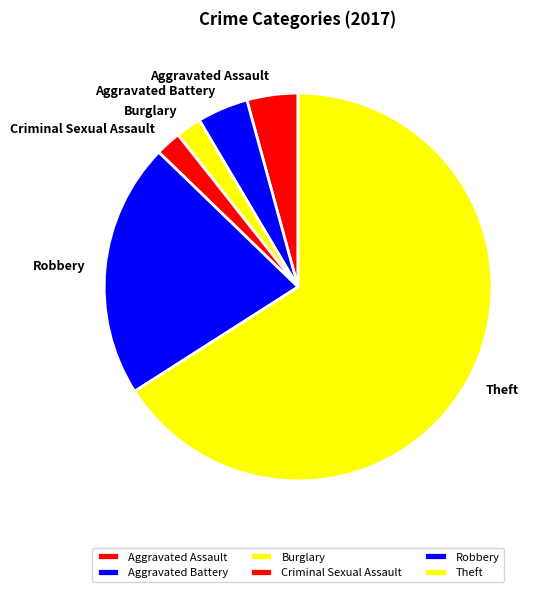

Is there any slice that represents more than half of the pie?

Yes